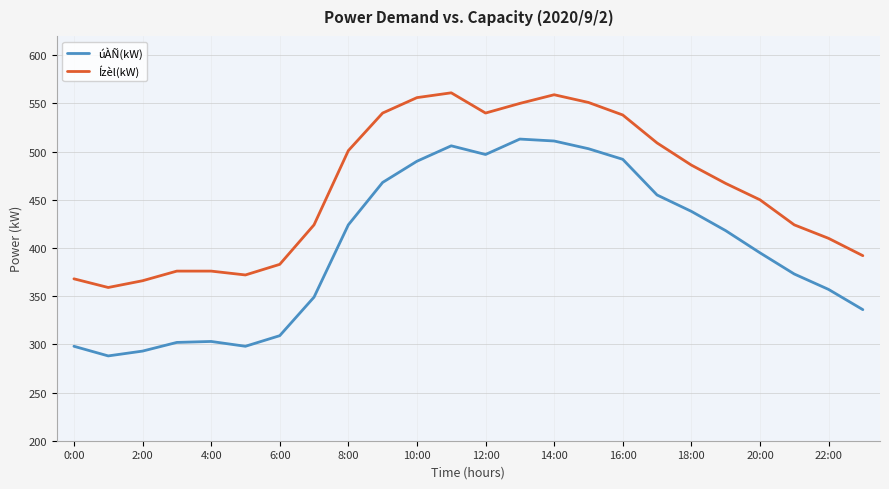

How many series are shown in this chart?

2